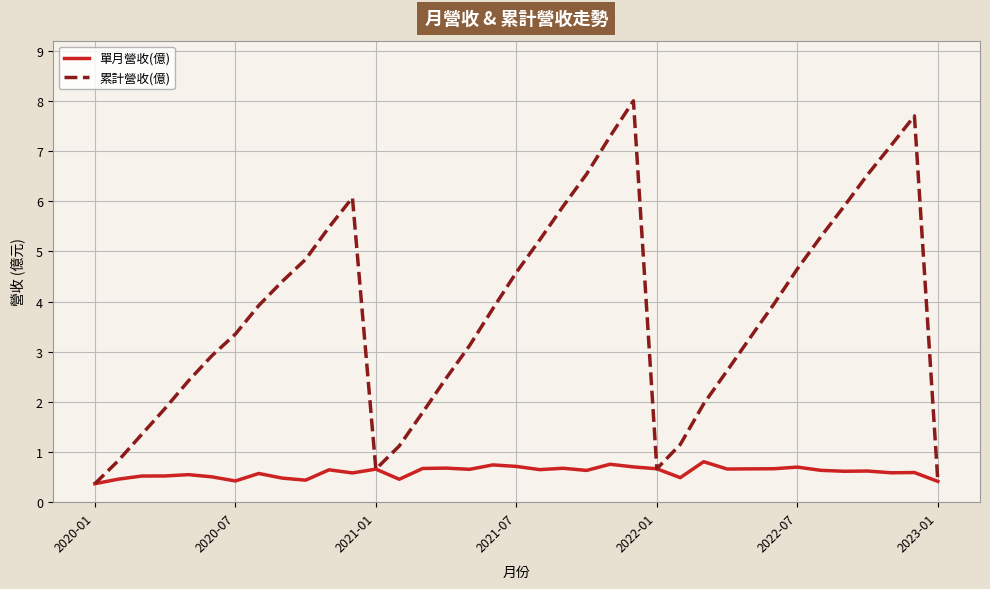

What is the greatest value displayed?

8.0